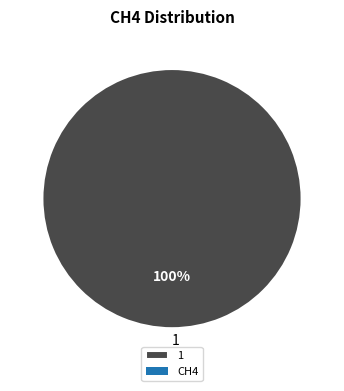

The 1 slice represents 91% of the pie. True or false?

False